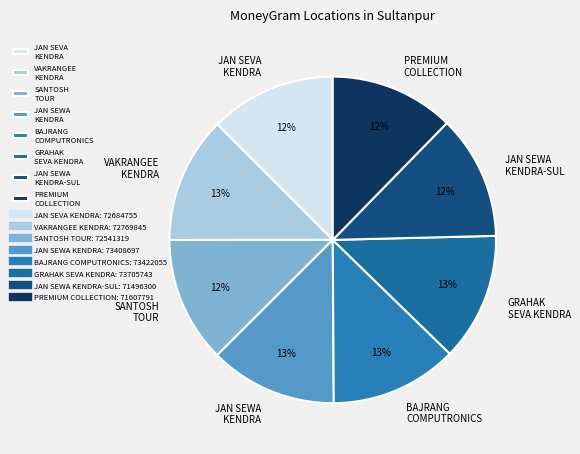

To the nearest percent, what percentage of the pie is SANTOSH TOUR?

12%